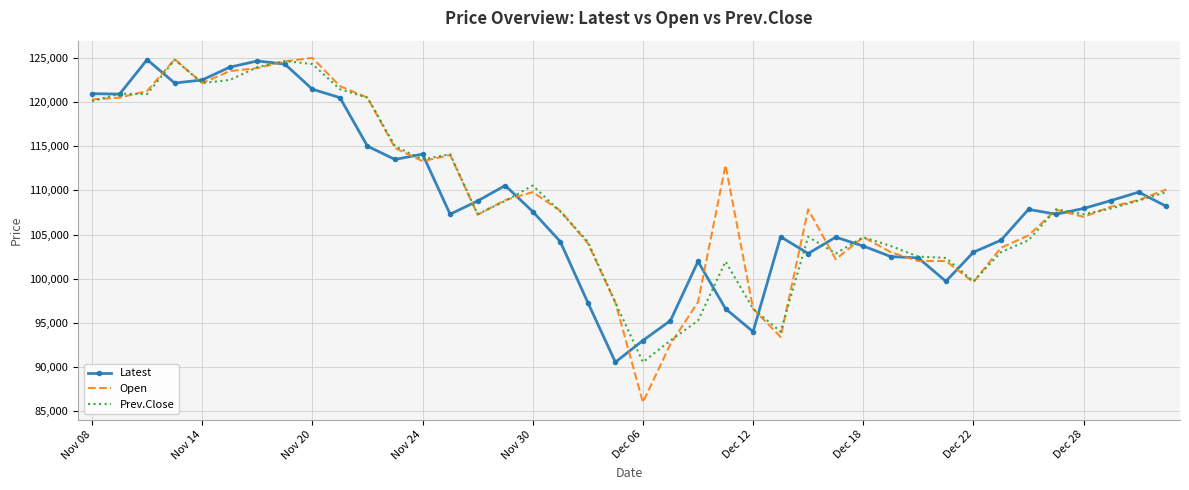

What is the greatest value displayed?

125000